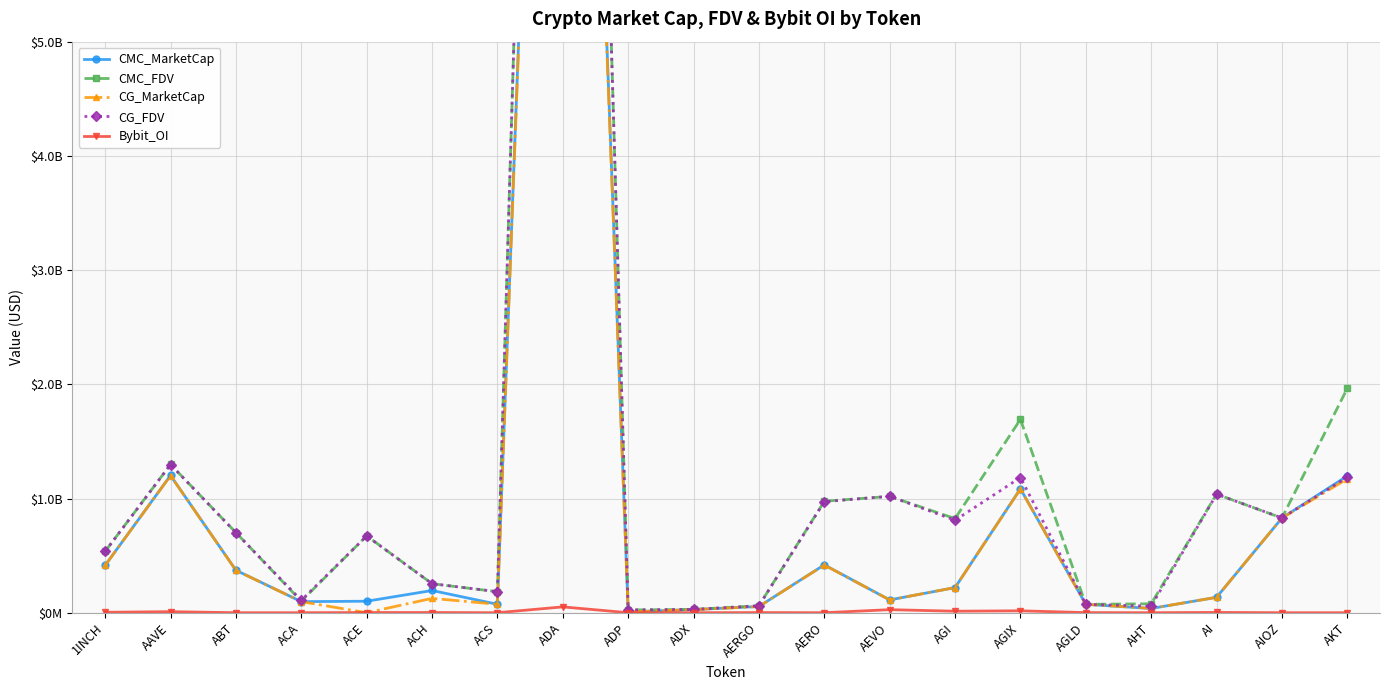

True or false: CG_FDV has a value of 254222324.0 at ACH.

True